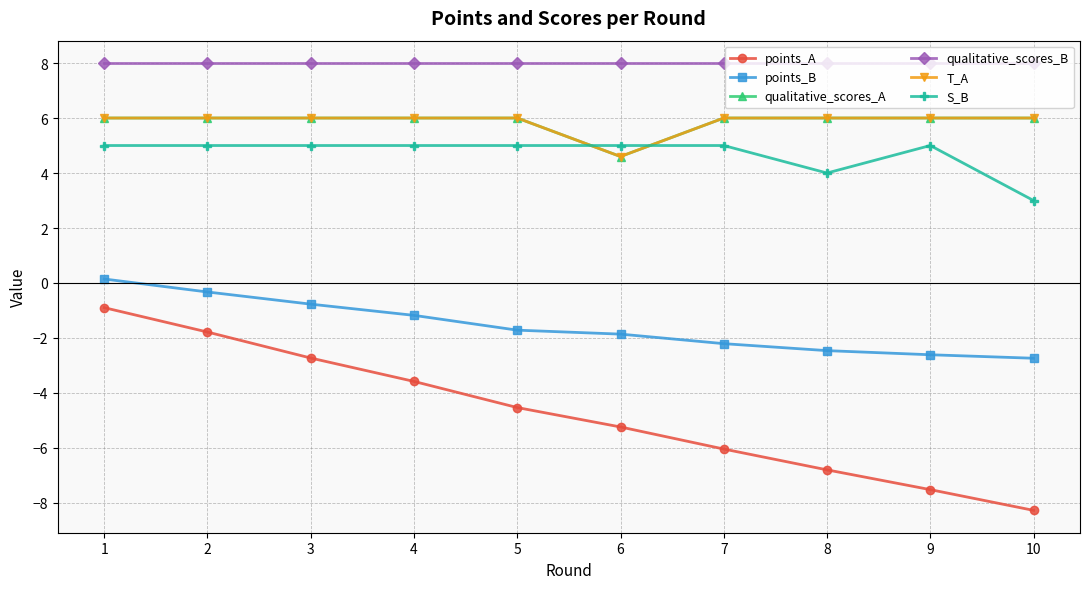

At which category is the sum across all series the highest?

1